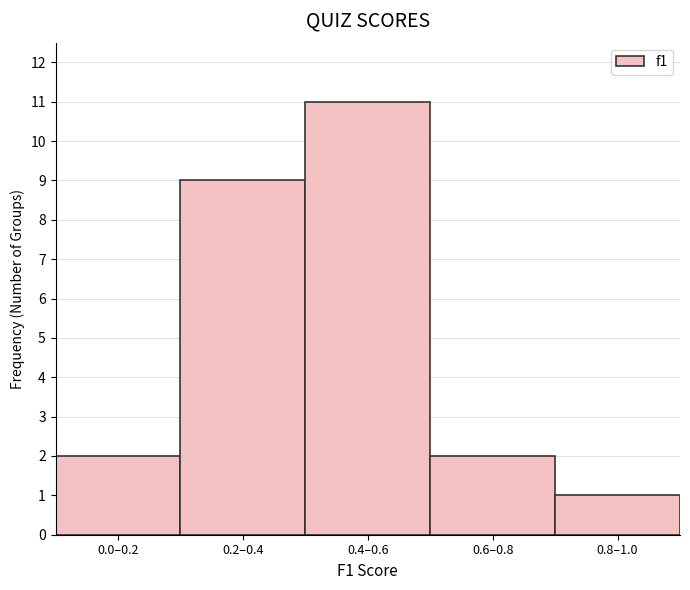

Reading left to right, list all the values displayed in this chart.

2	9	11	2	1